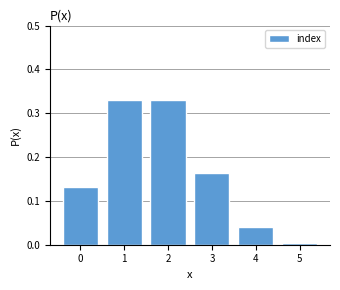

Which category has the lowest value across all series?

5